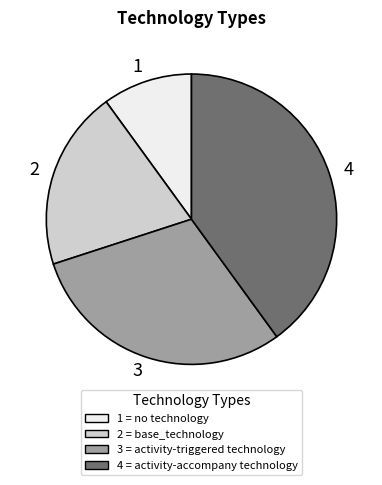

Does any single category account for the majority?

No